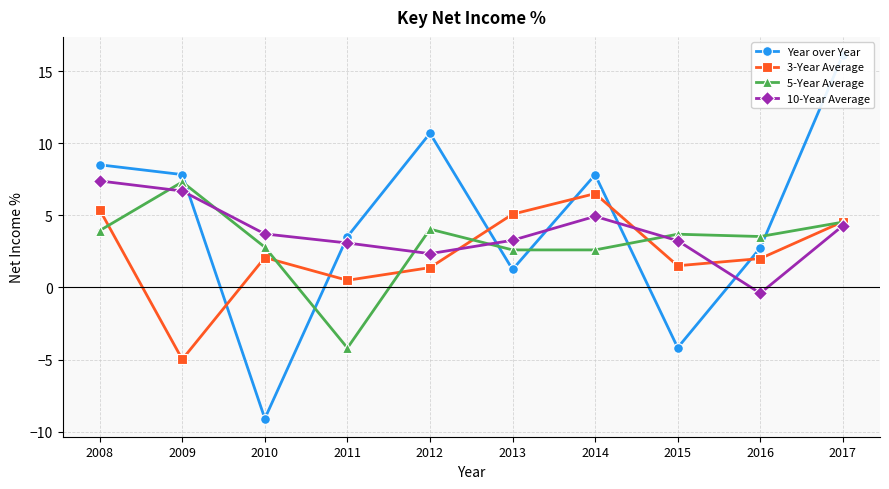

What is the minimum value shown in the chart?

-9.1